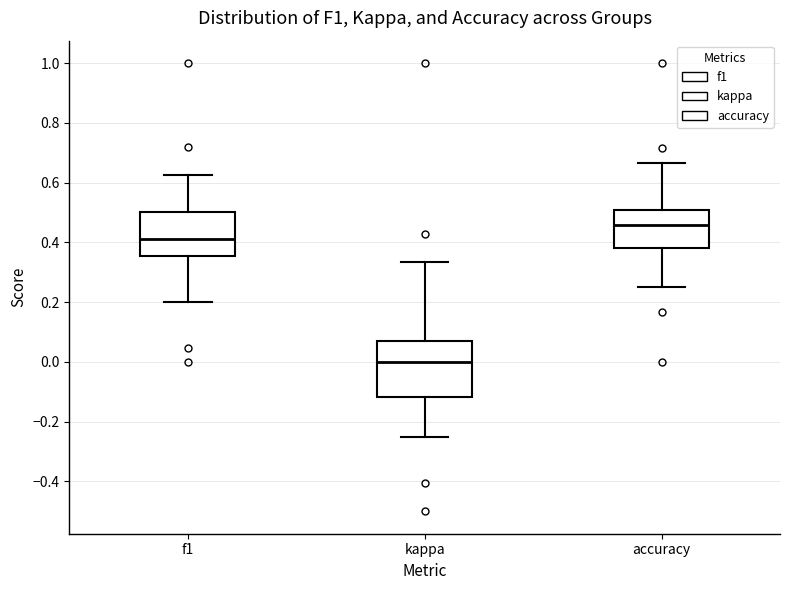

Reading left to right, transcribe this box plot: for each box, give where its median line is, the range the box spans, and where its two whiskers end, as read against the y-axis. The values are not printed on the chart, so give them approximately, as read against the axis.

f1: median 0.42, box 0.36 to 0.50, whiskers 0.20 to 0.62
kappa: median 0.00, box -0.12 to 0.06, whiskers -0.24 to 0.34
accuracy: median 0.46, box 0.38 to 0.50, whiskers 0.26 to 0.66